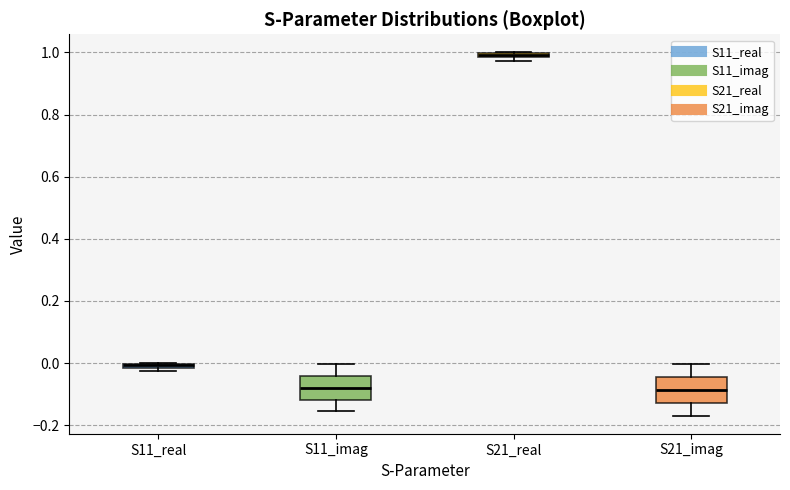

Where is the upper edge of the box for S21_real on the y-axis? The values are not printed on the chart, so give them approximately, as read against the axis.

1.00